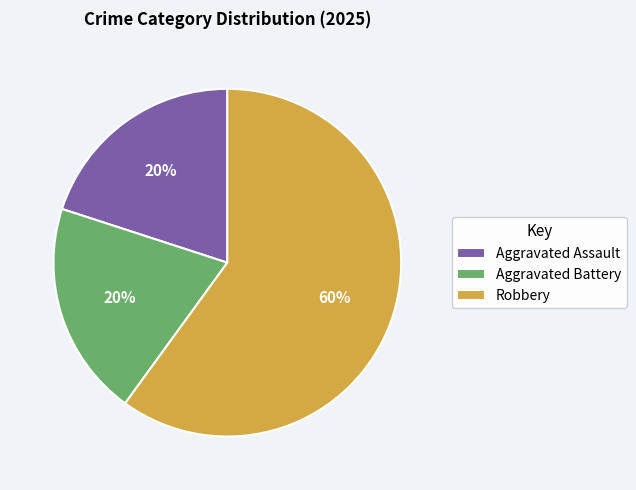

Does Aggravated Battery account for over 50% of the chart?

No